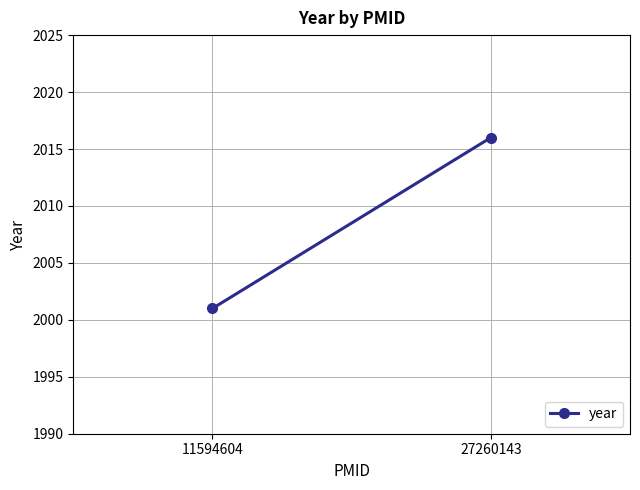

What is the sum of the values at 11594604 and 27260143?

4017